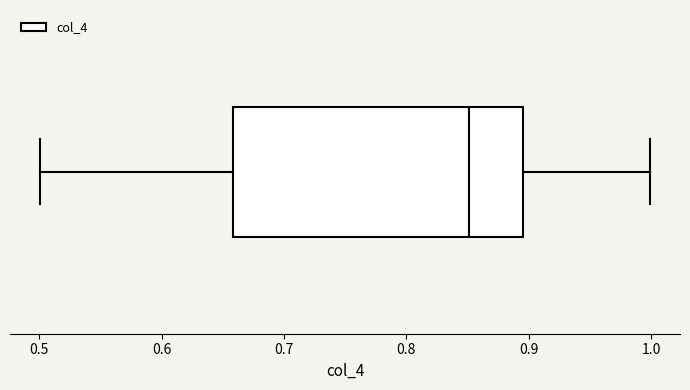

Where is the left edge of the box on the x-axis? The values are not printed on the chart, so give them approximately, as read against the axis.

0.66